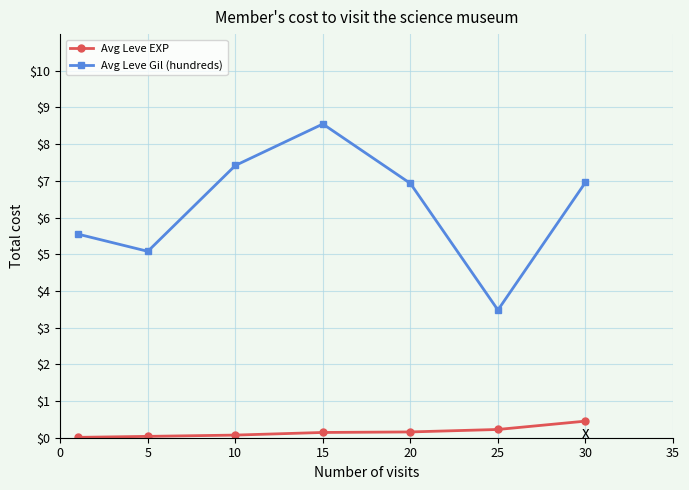

True or false: Avg Leve Gil (hundreds) and Avg Leve EXP cross at least once.

False